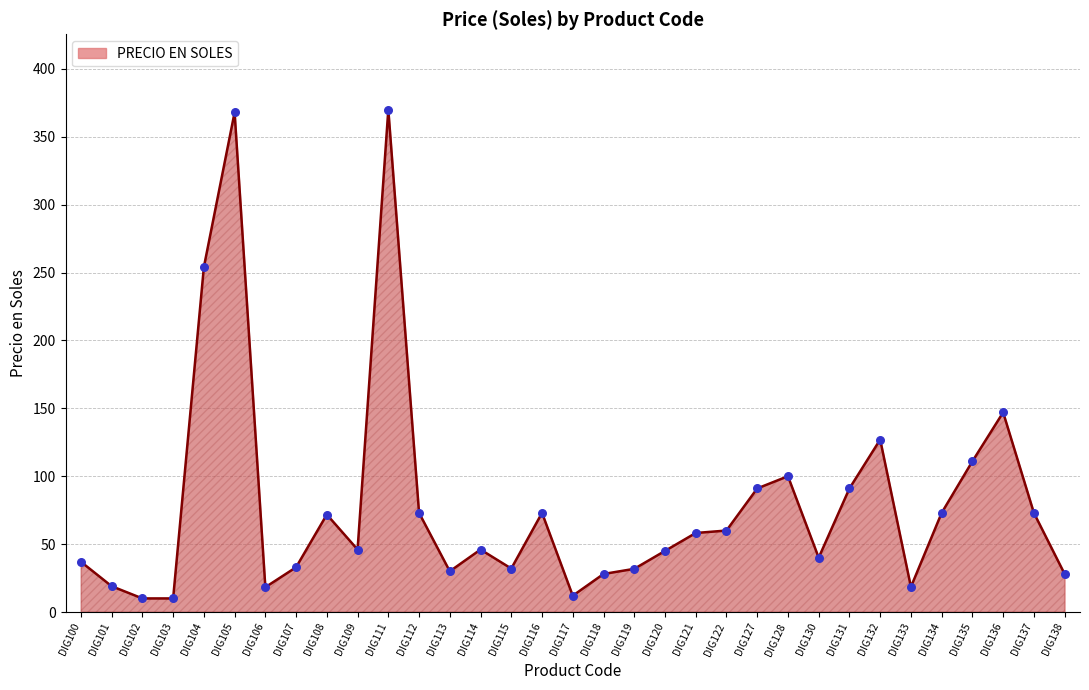

Between DIG105 and DIG103, which is larger?

DIG105